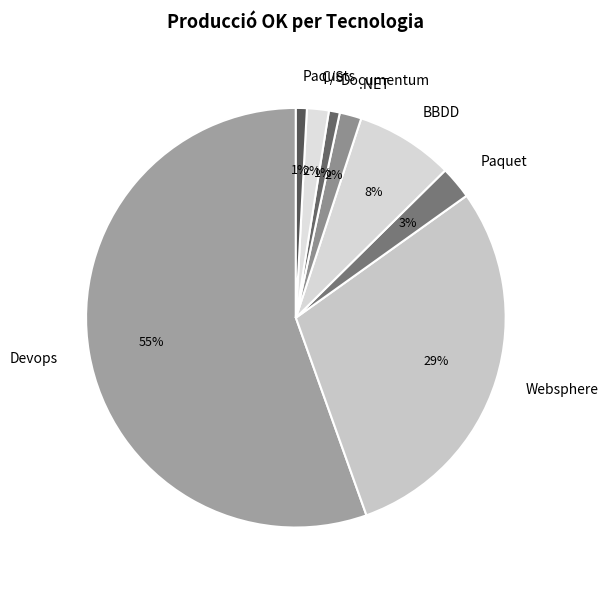

Do Documentum and Devops together represent more than half of the pie?

Yes